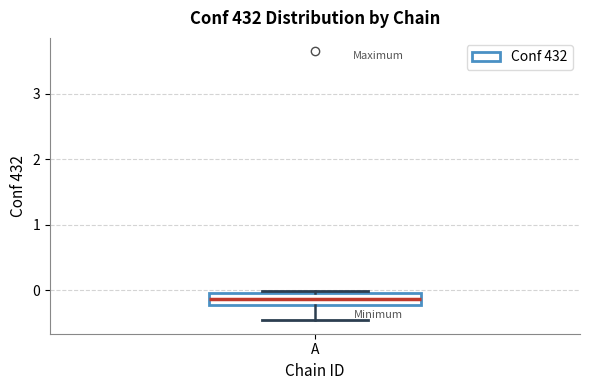

Read this box plot against the y-axis: the position of the median line, the range covered by the box, and the ends of both whiskers. The values are not printed on the chart, so give them approximately, as read against the axis.

median -0.1, box -0.2 to 0.0, whiskers -0.5 to 0.0